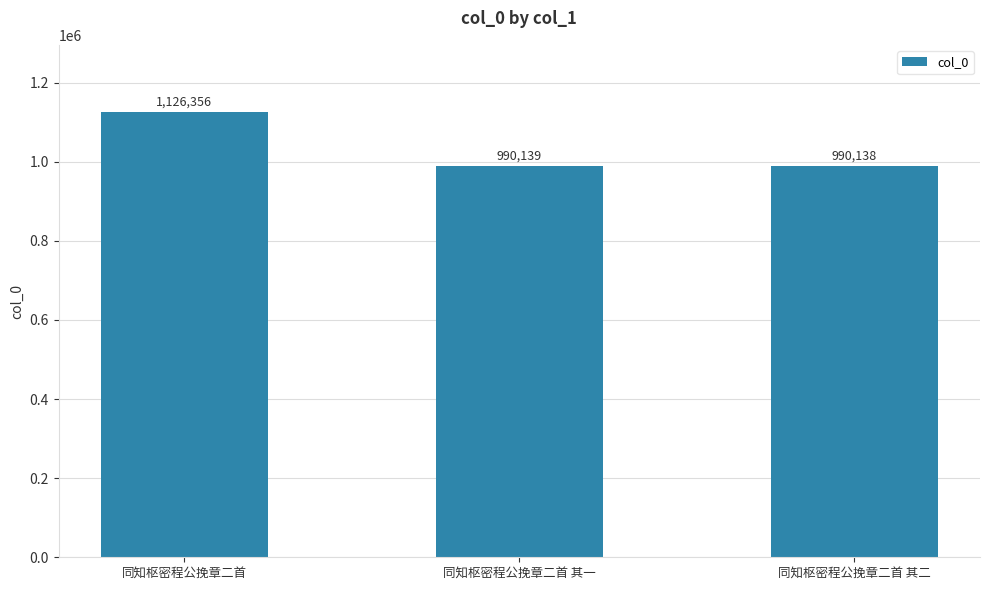

What is the value of the 3rd bar from the left?

990138